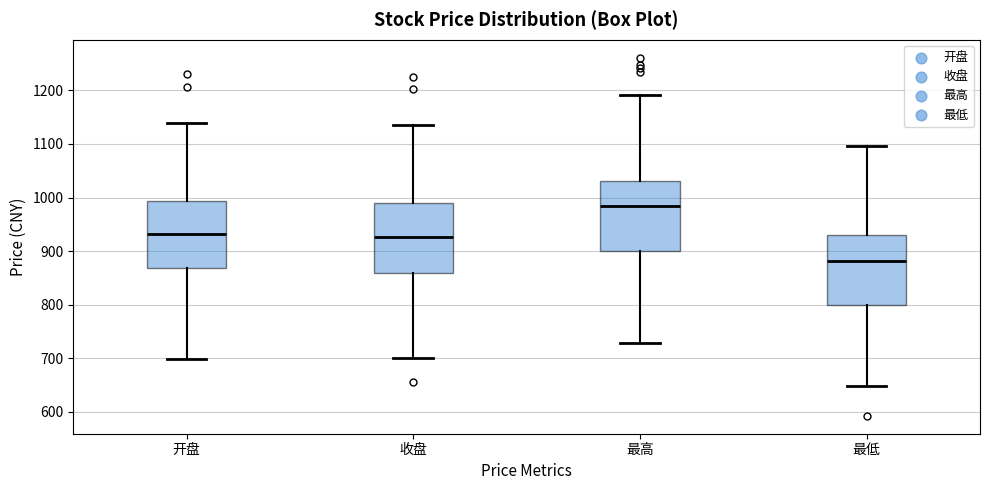

Where is the upper edge of the box for 收盘 on the y-axis? The values are not printed on the chart, so give them approximately, as read against the axis.

990